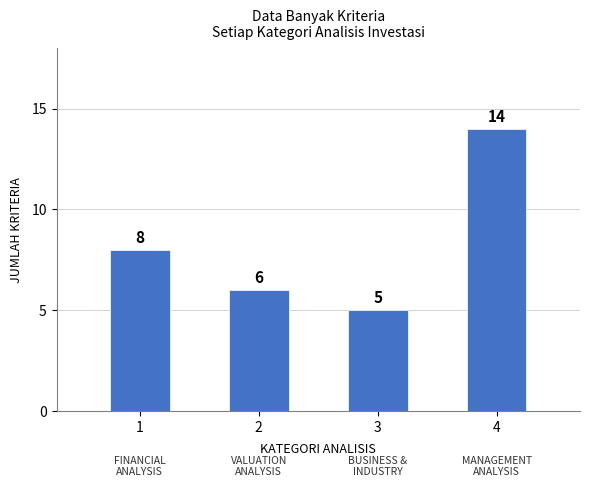

Reading right to left, extract all data points from this chart.

4=14	3=5	2=6	1=8